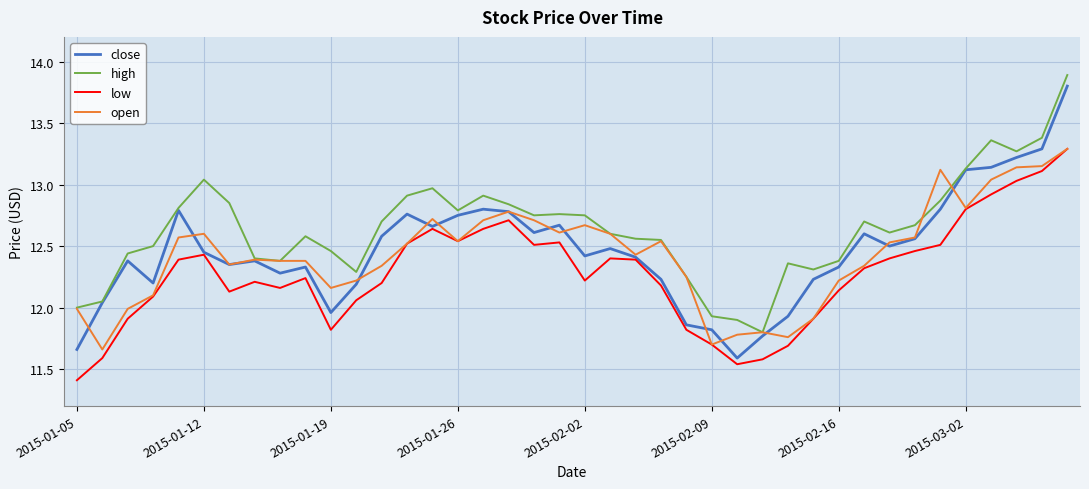

Which series has the largest total across all categories?

high